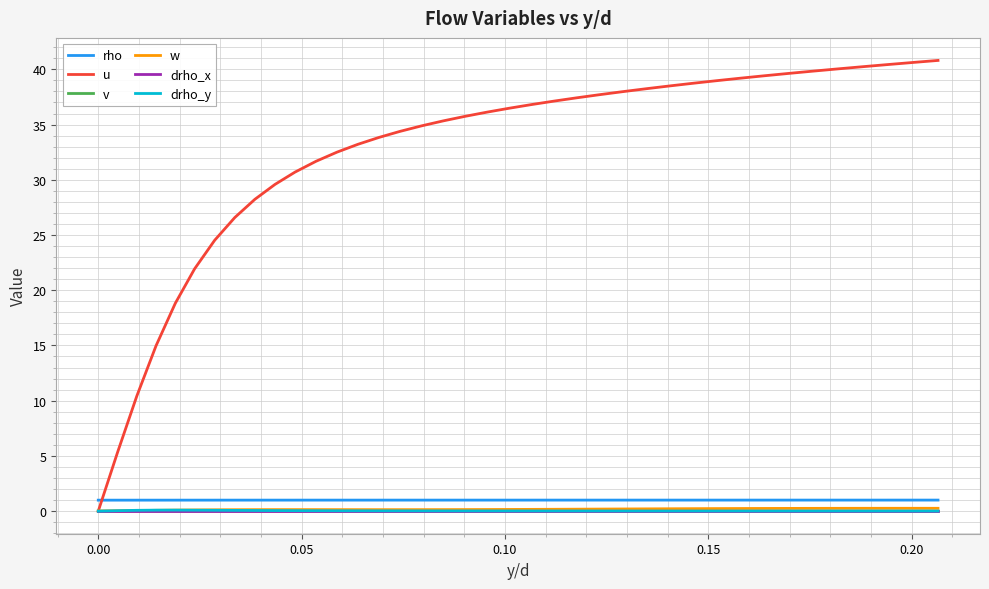

After their last crossing, which series has the higher values: drho_y or drho_x?

drho_y